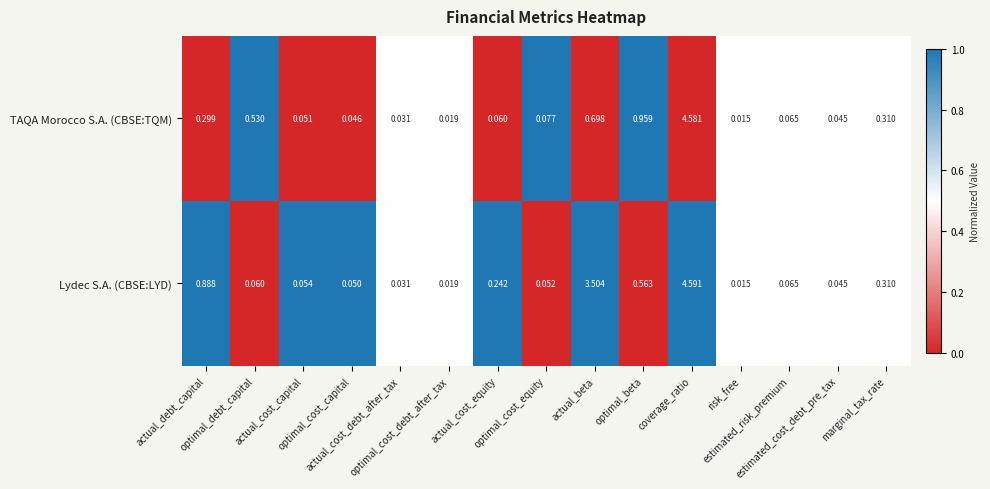

Rank the series by their average value, from lowest to highest.

TAQA Morocco S.A. (CBSE:TQM), Lydec S.A. (CBSE:LYD)